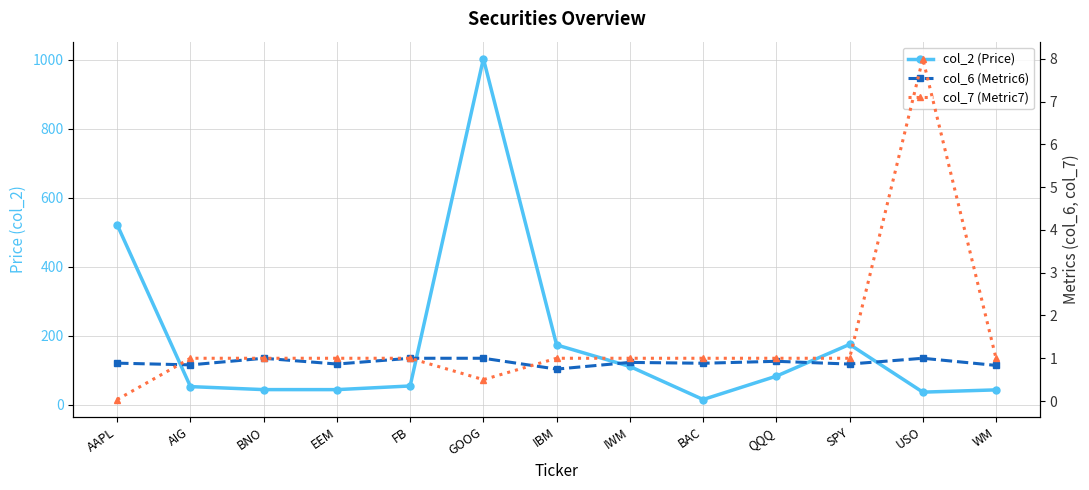

Is it true that col_2 (Price) equals 48.1 at QQQ?

False